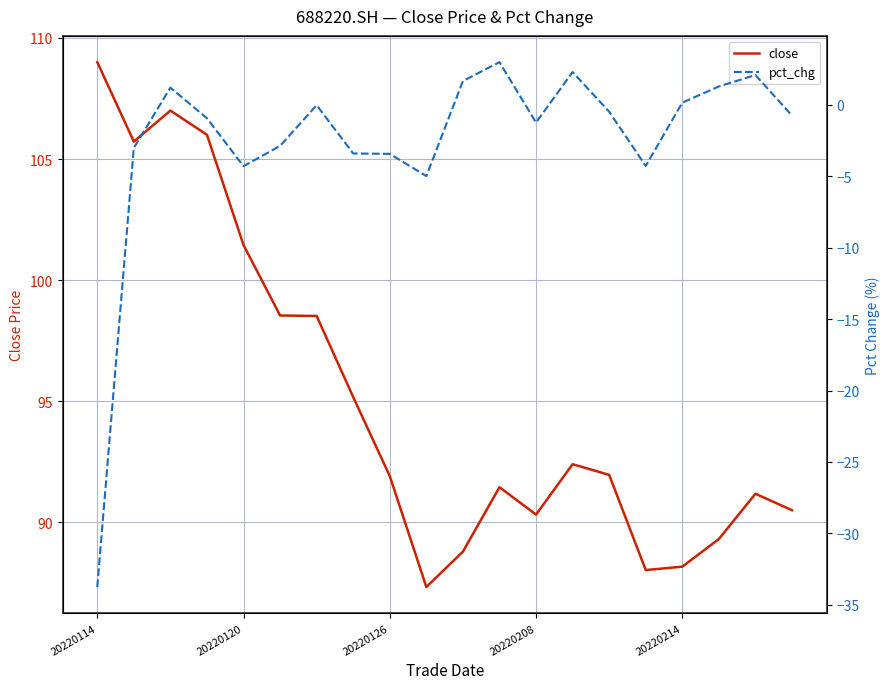

At which label is pct_chg closest to -15?

9